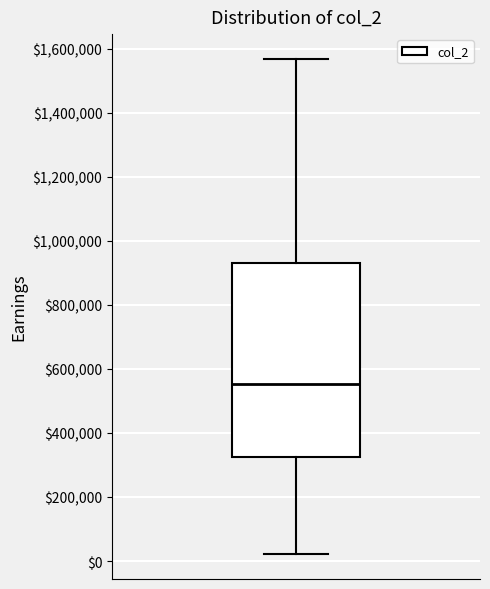

Transcribe this box plot: give where the median line is, the range the box spans, and where the two whiskers end, as read against the y-axis. The values are not printed on the chart, so give them approximately, as read against the axis.

median 560000, box 320000 to 940000, whiskers 20000 to 1560000